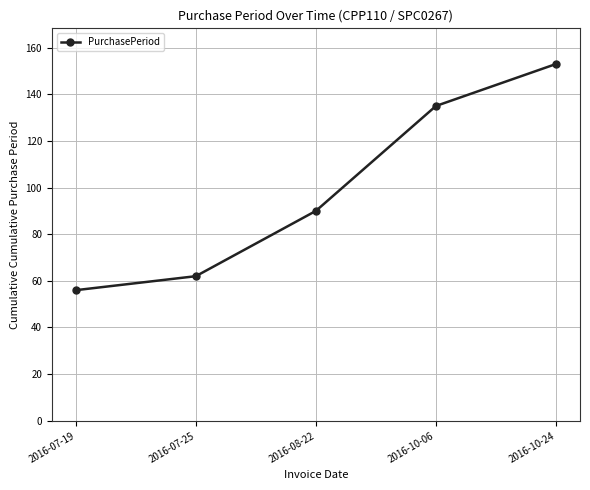

Reading right to left, list all the values displayed in this chart.

2016-10-24=153	2016-10-06=135	2016-08-22=90	2016-07-25=62	2016-07-19=56